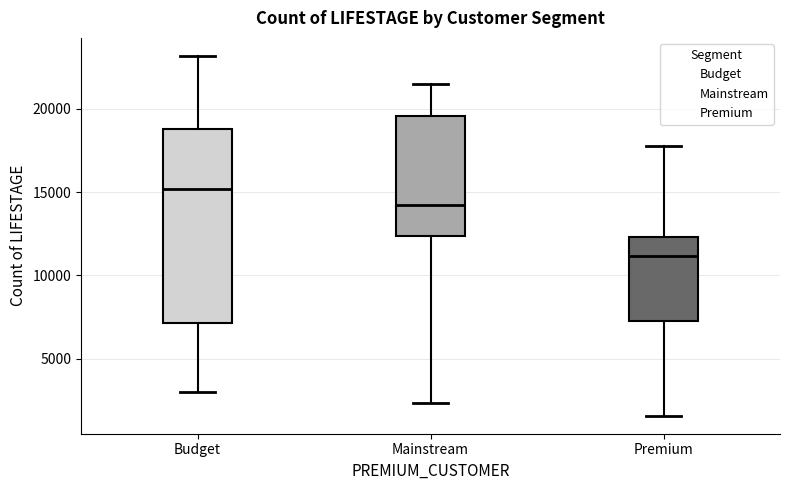

Which box's median line is the lowest?

Premium